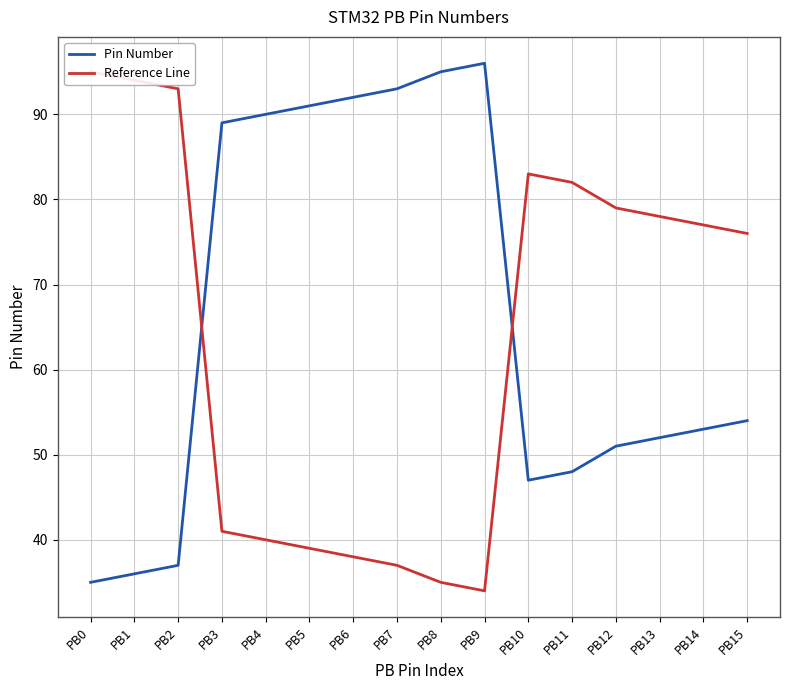

What is the highest value of the Reference Line series?

95